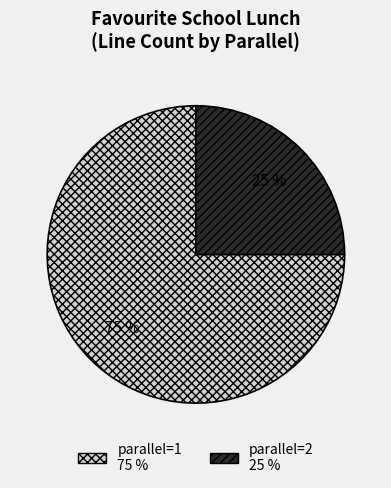

Combined, do parallel=2 and parallel=1 account for over 50%?

Yes